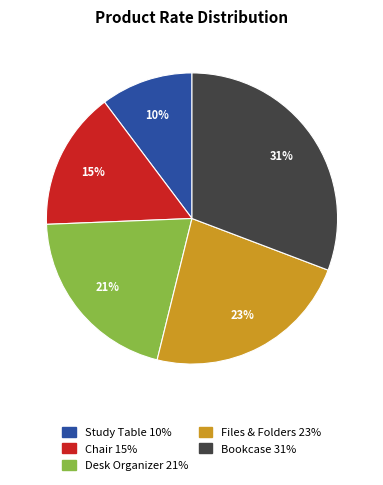

Is the sum of Study Table and Files & Folders greater than half?

No